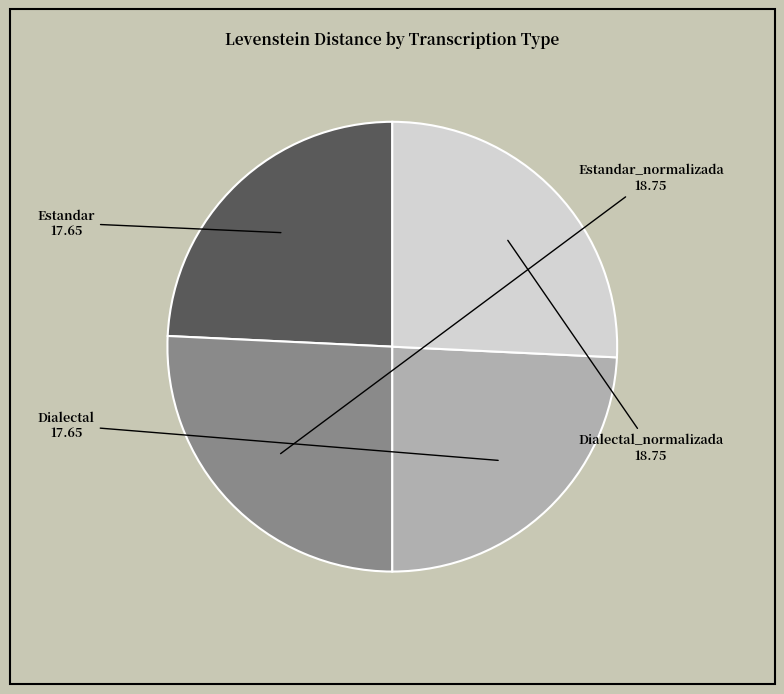

Is there any slice that represents more than half of the pie?

No